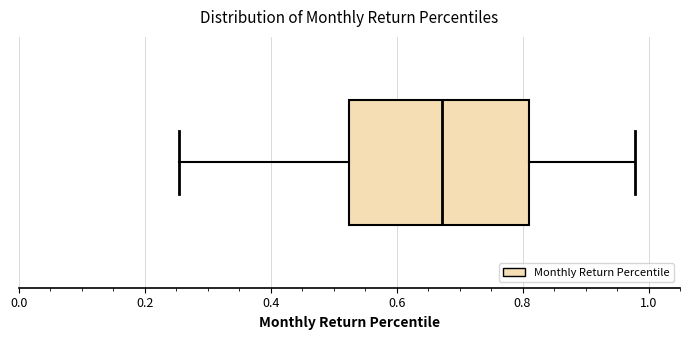

Transcribe this box plot: give where the median line is, the range the box spans, and where the two whiskers end, as read against the x-axis. The values are not printed on the chart, so give them approximately, as read against the axis.

median 0.68, box 0.52 to 0.82, whiskers 0.26 to 0.98